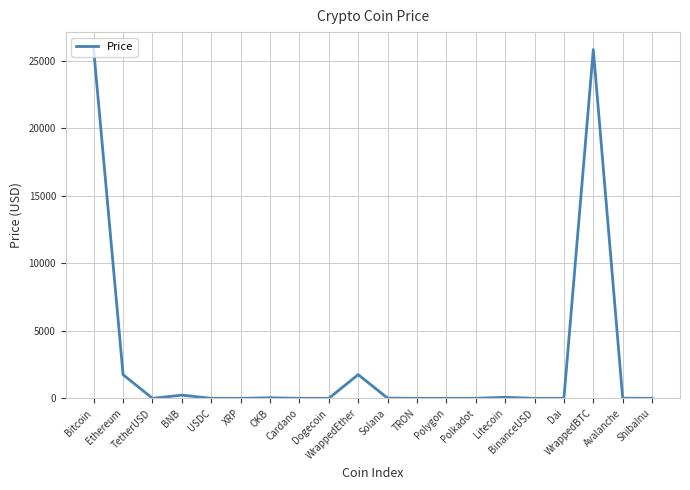

What is the greatest value displayed?

25812.5